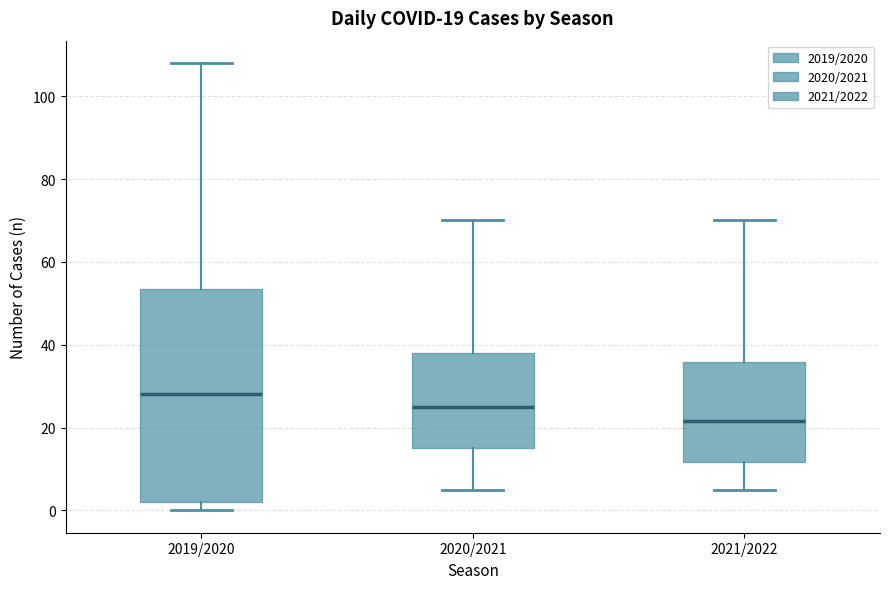

Comparing the boxes themselves (not the whiskers), which one is the tallest?

2019/2020